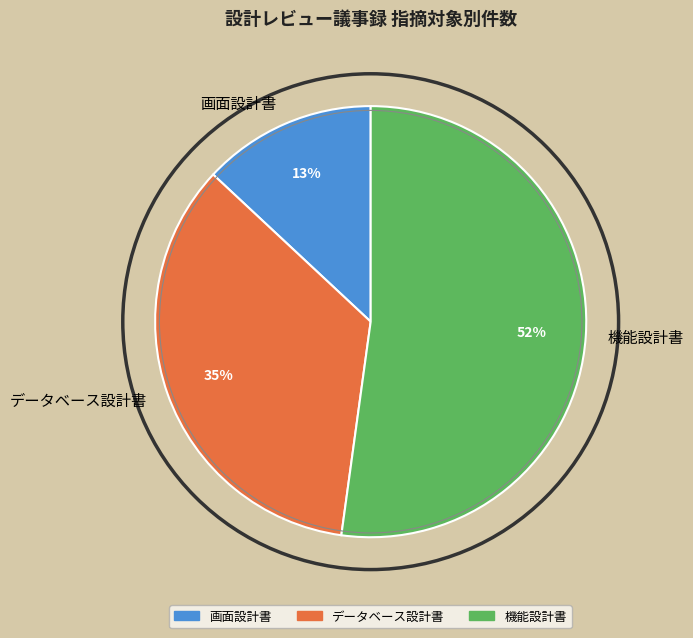

How many slices are in this pie chart?

3